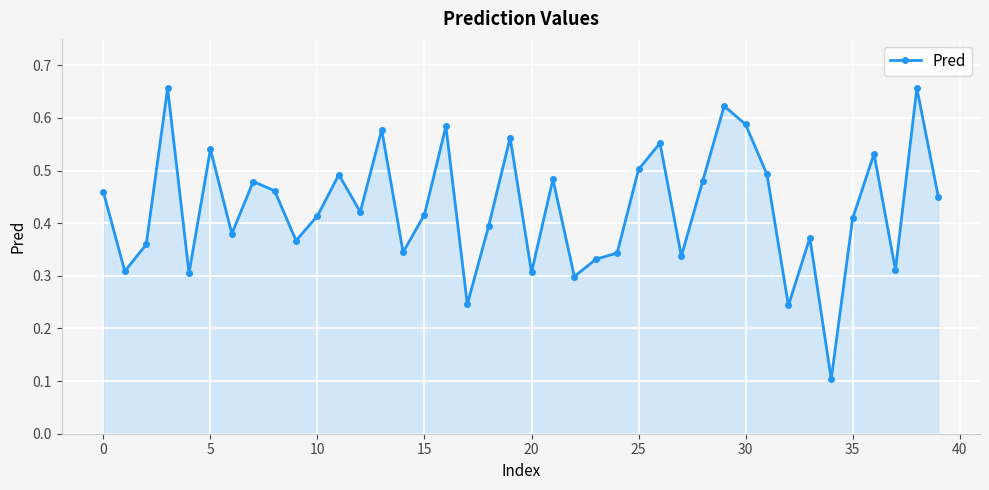

True or false: there are more than 0 points higher than both neighbors.

True